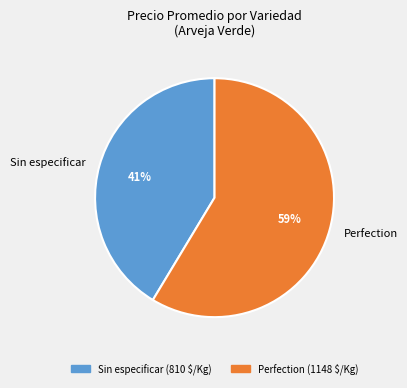

The Perfection slice represents 50% of the pie. True or false?

False